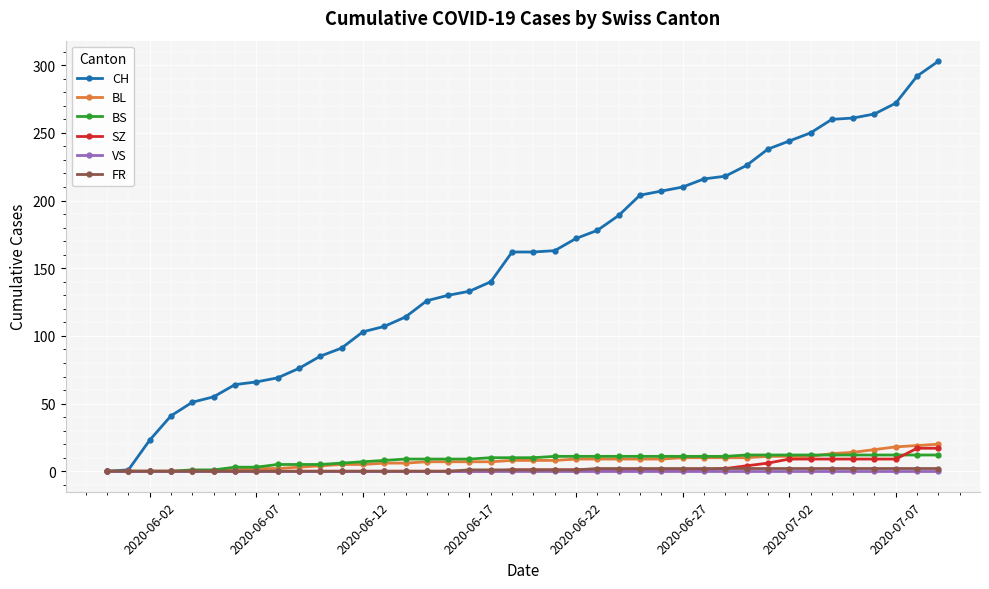

Which series has the largest total across all categories?

CH